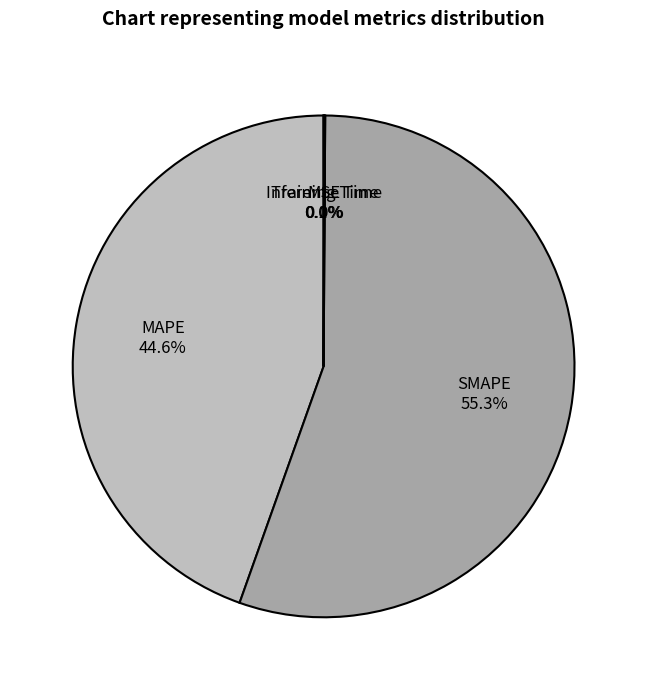

Which category accounts for the majority?

SMAPE